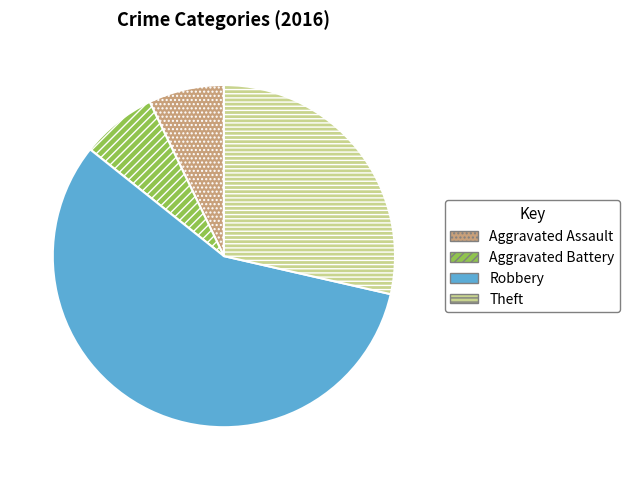

True or false: Aggravated Assault accounts for 7% of the total.

True